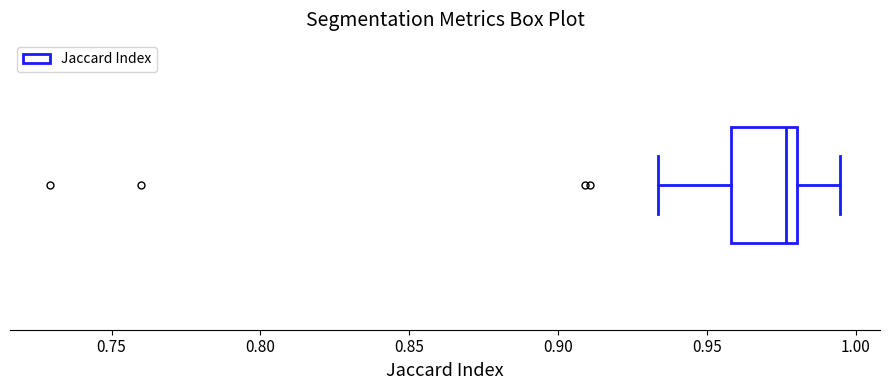

Where is the right edge of the box on the x-axis? The values are not printed on the chart, so give them approximately, as read against the axis.

0.980